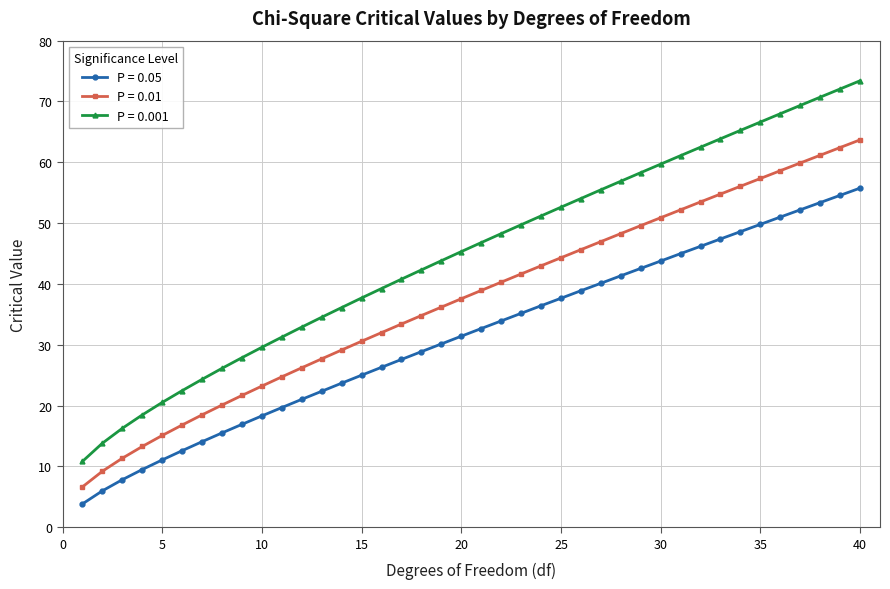

What is the highest value of the P = 0.05 series?

55.8